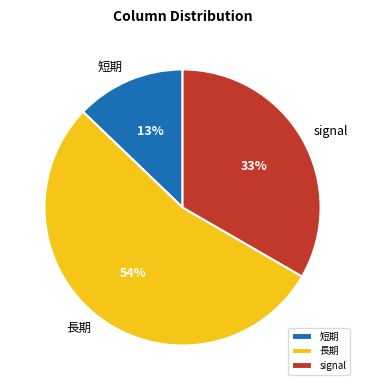

Approximately how many times larger is the value at signal compared to 長期?

0.6